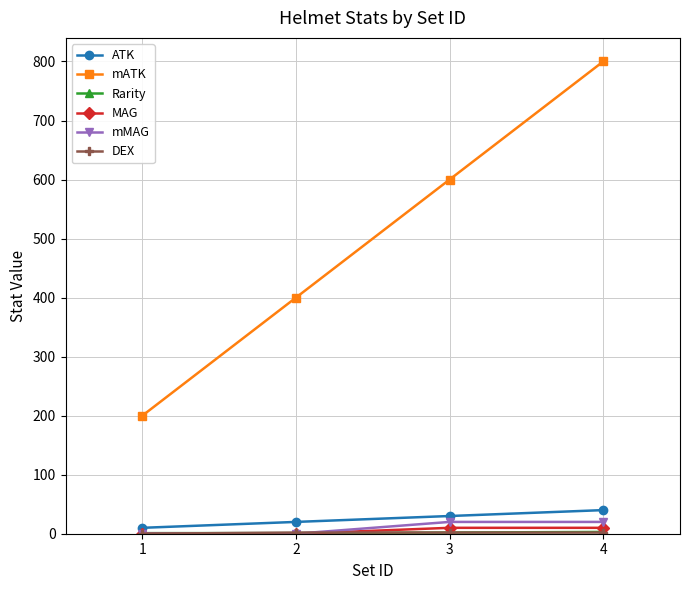

Rank the categories by mATK value from highest to lowest.

4, 3, 2, 1